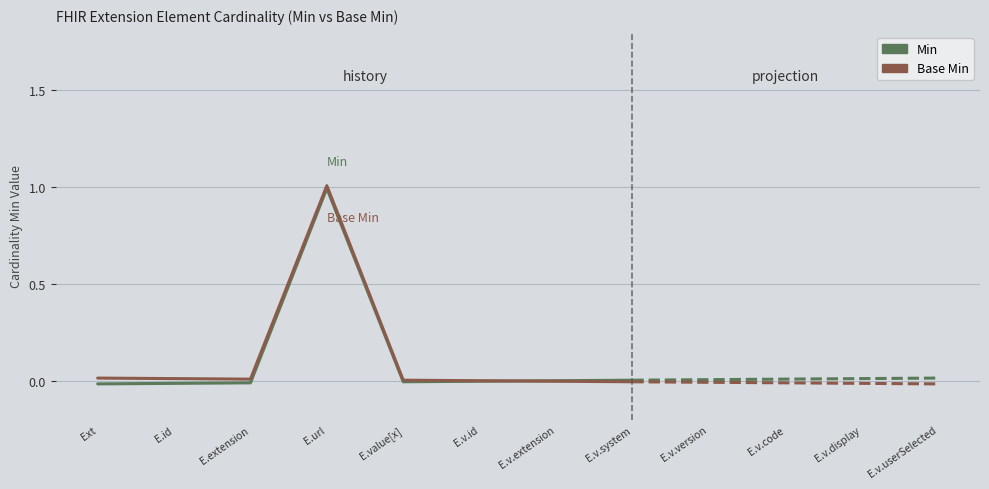

At which category does Base Min reach its first local valley?

E.extension